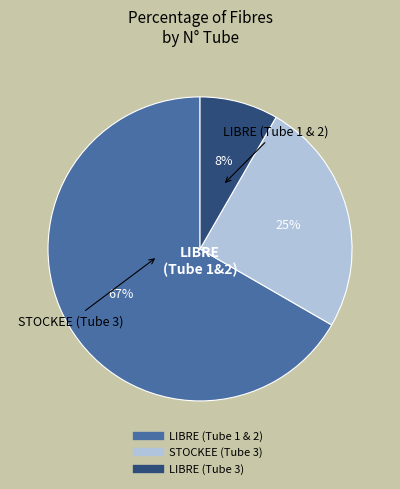

To the nearest percent, what is the average slice percentage?

33%